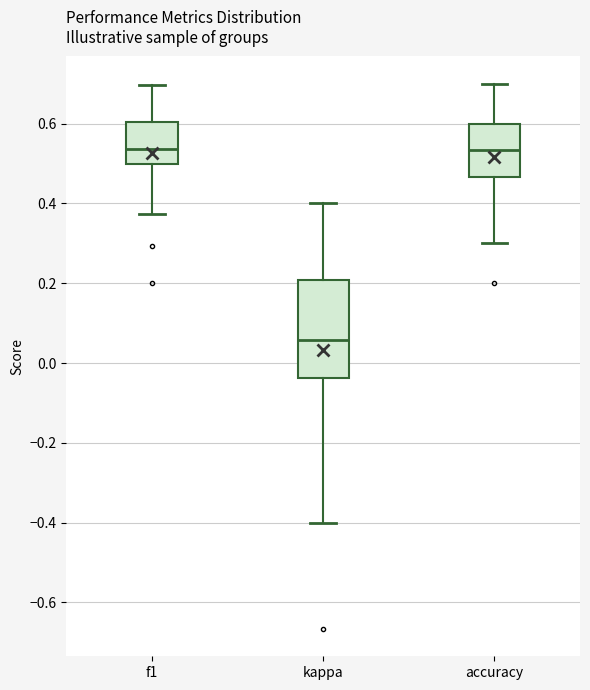

Reading left to right, read every box against the y-axis: the position of its median line, the range the box covers, and the ends of its whiskers. The values are not printed on the chart, so give them approximately, as read against the axis.

f1: median 0.54, box 0.50 to 0.60, whiskers 0.38 to 0.70
kappa: median 0.06, box -0.04 to 0.20, whiskers -0.40 to 0.40
accuracy: median 0.54, box 0.46 to 0.60, whiskers 0.30 to 0.70